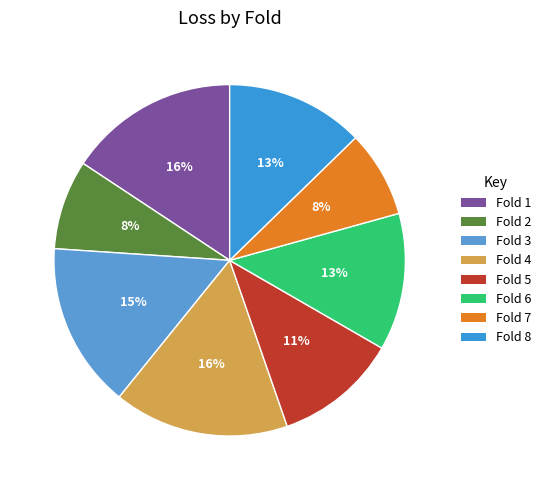

Is it true that Fold 4 is 16% of the pie?

True